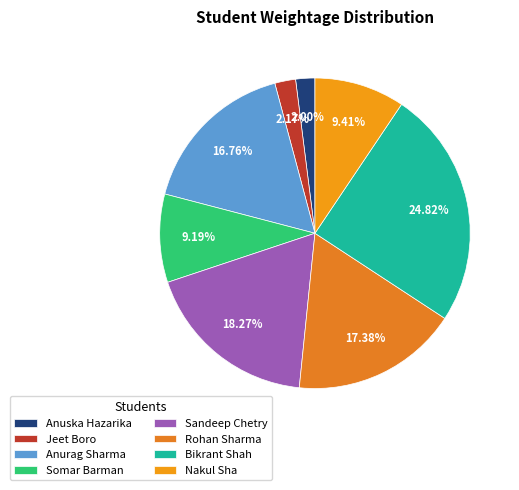

Combined, what portion of the pie is Bikrant Shah and Jeet Boro?

27.0%